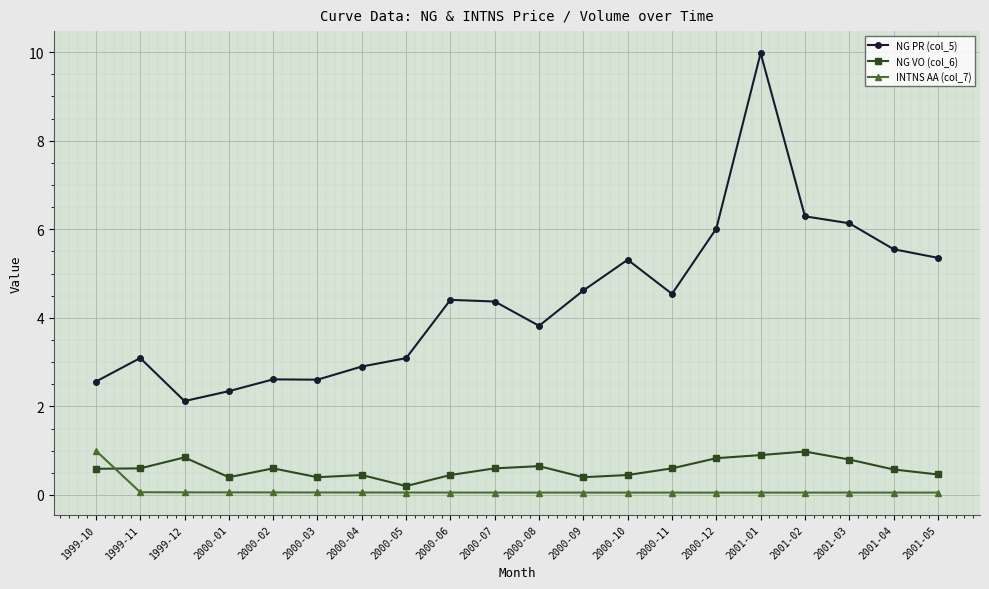

Is the value of INTNS AA (col_7) at 2000-11 greater than the value of NG PR (col_5) at 2000-12?

No